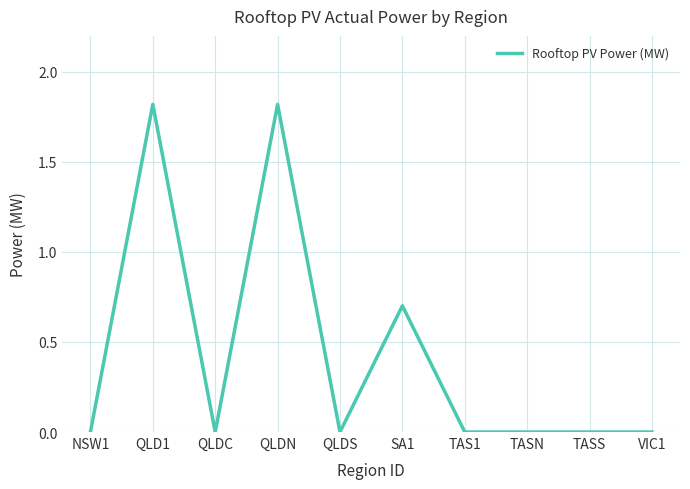

Is this an area chart (filled region under the line)?

No